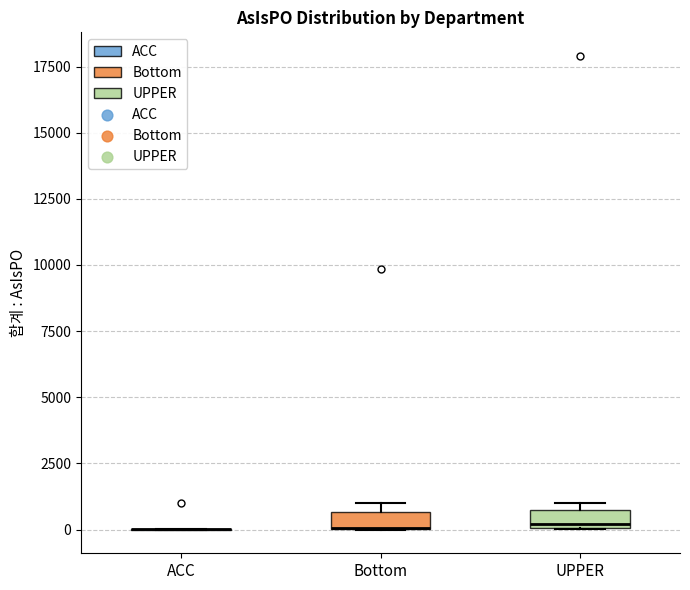

Where is the upper edge of the box for UPPER on the y-axis? The values are not printed on the chart, so give them approximately, as read against the axis.

500